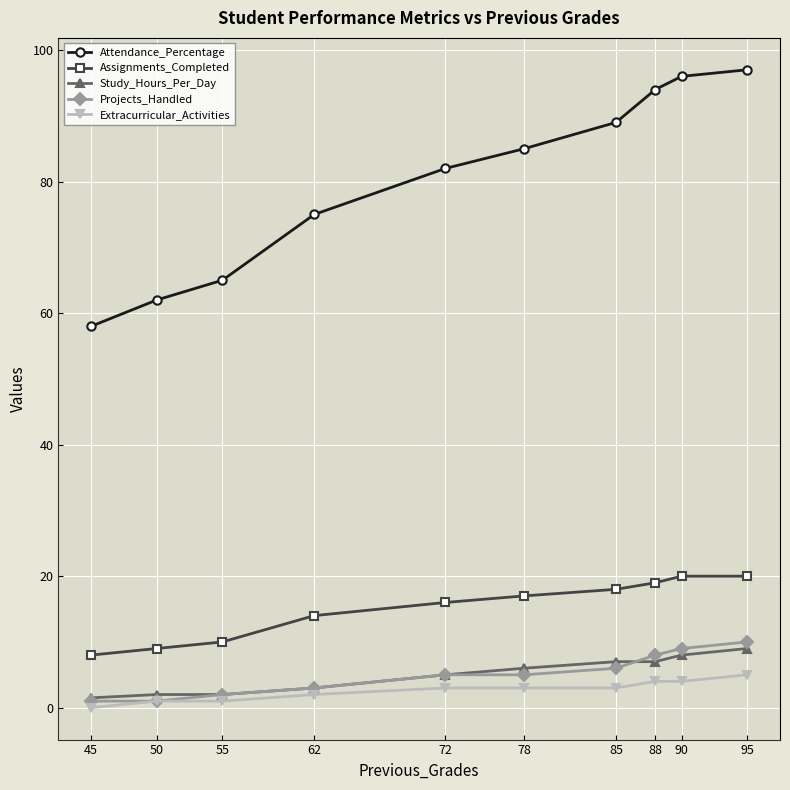

At which label is Extracurricular_Activities closest to 2?

62